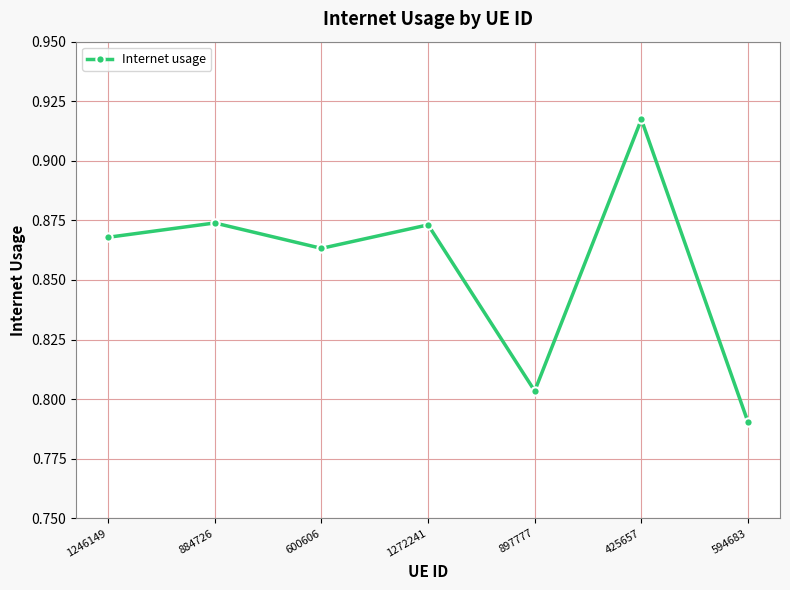

What is the difference between the maximum and minimum values?

0.1